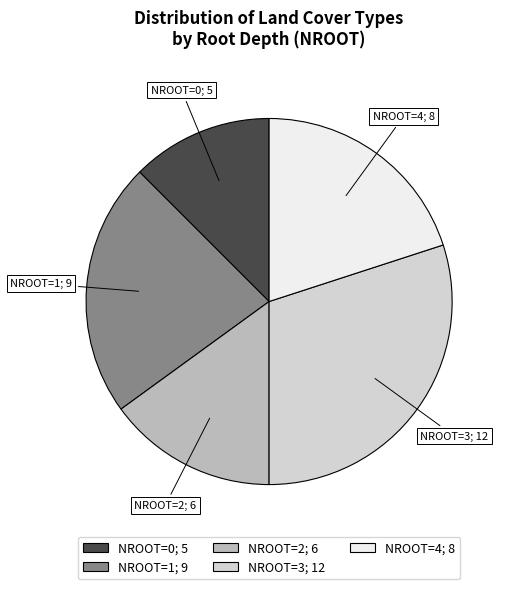

Does NROOT=1; 9 account for over 50% of the chart?

No